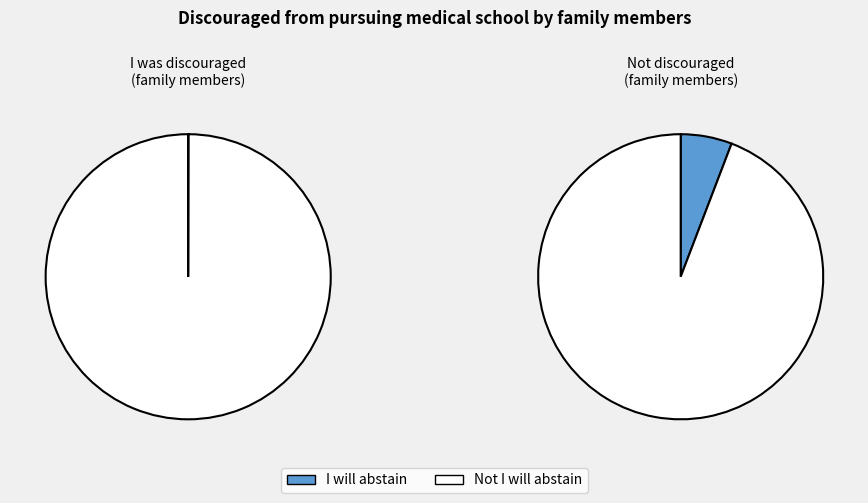

The Not I will abstain slice represents 100% of the pie. True or false?

True